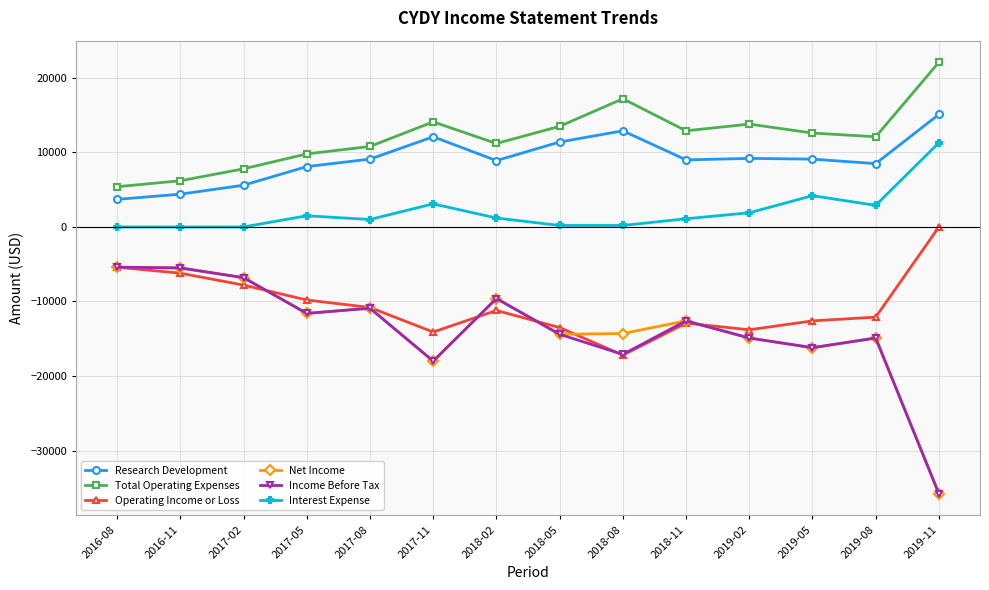

What is the difference between the highest and lowest values at 2017-11?

32100